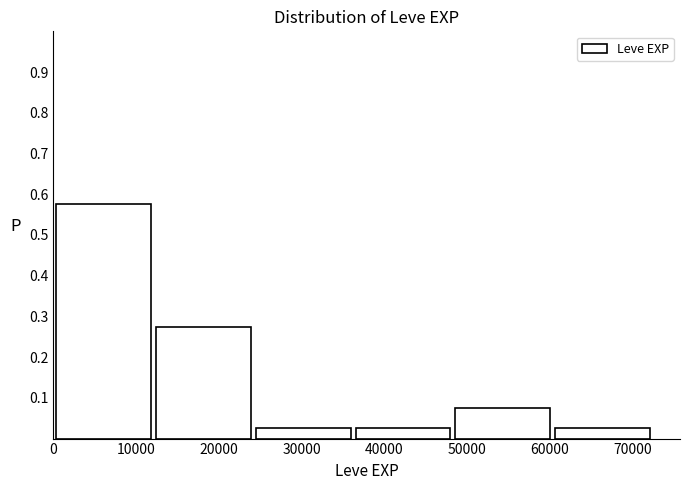

Reading left to right, list every bar in this chart as the range it spans on the x-axis followed by its height. Neither the bar edges nor the heights are printed on the chart, so give them approximately, as read against the axes.

0 to 12000: 0.58
12000 to 24000: 0.28
24000 to 36000: 0.03
36000 to 48000: 0.03
48000 to 60000: 0.08
60000 to 72000: 0.03